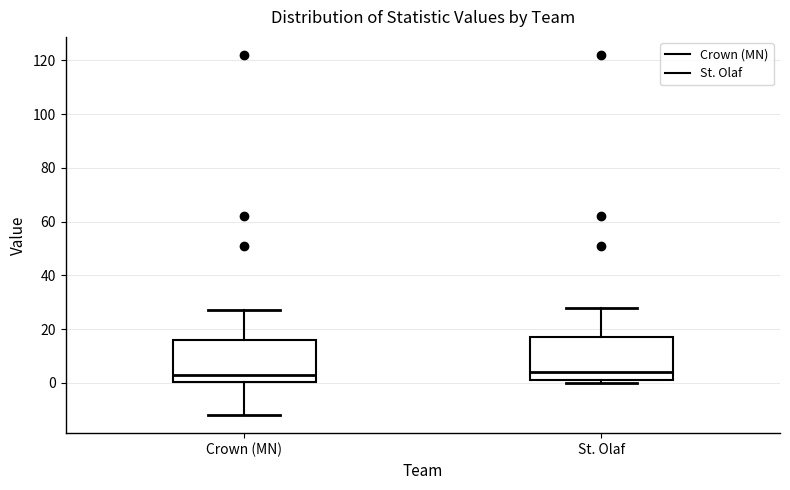

Reading left to right, transcribe this box plot: for each box, give where its median line is, the range the box spans, and where its two whiskers end, as read against the y-axis. The values are not printed on the chart, so give them approximately, as read against the axis.

Crown (MN): median 4, box 0 to 16, whiskers -12 to 28
St. Olaf: median 4, box 2 to 18, whiskers 0 to 28